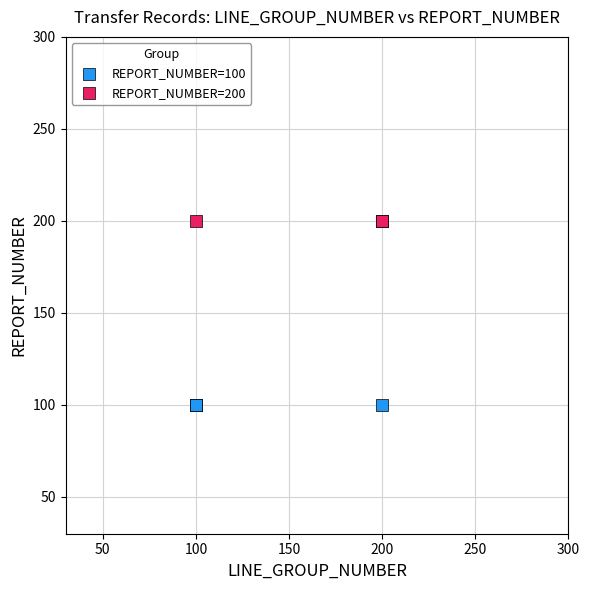

Which series contains the highest Y value?

REPORT_NUMBER=200